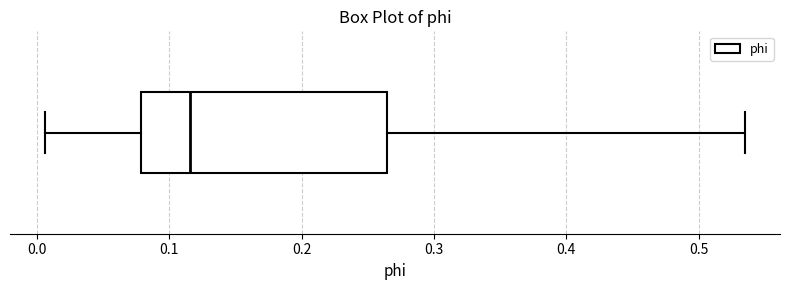

Transcribe this box plot: give where the median line is, the range the box spans, and where the two whiskers end, as read against the x-axis. The values are not printed on the chart, so give them approximately, as read against the axis.

median 0.12, box 0.08 to 0.26, whiskers 0.01 to 0.54